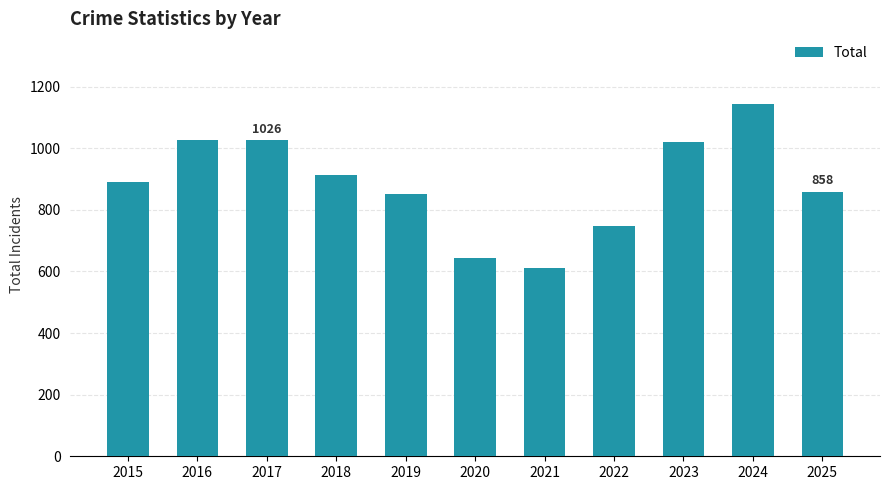

What is the minimum value shown in the chart?

611